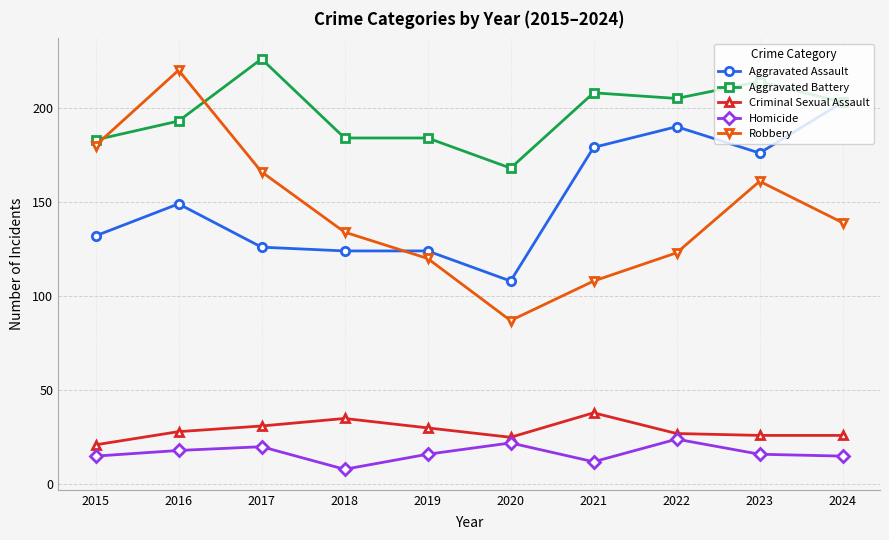

Where is the first local minimum for Criminal Sexual Assault?

2020